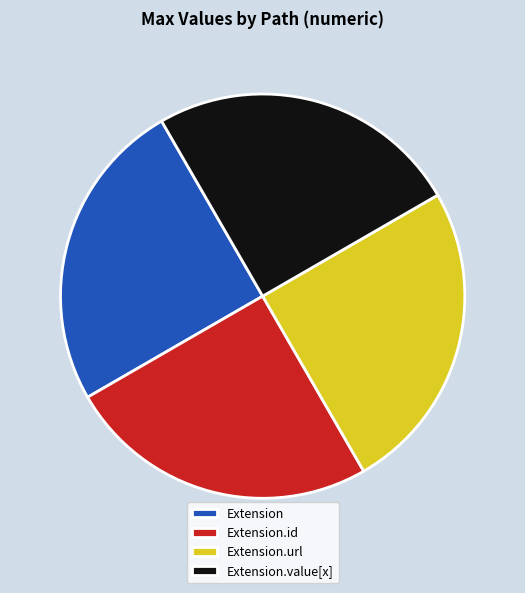

Approximately how many times larger is the value at Extension.url compared to Extension.id?

1.0